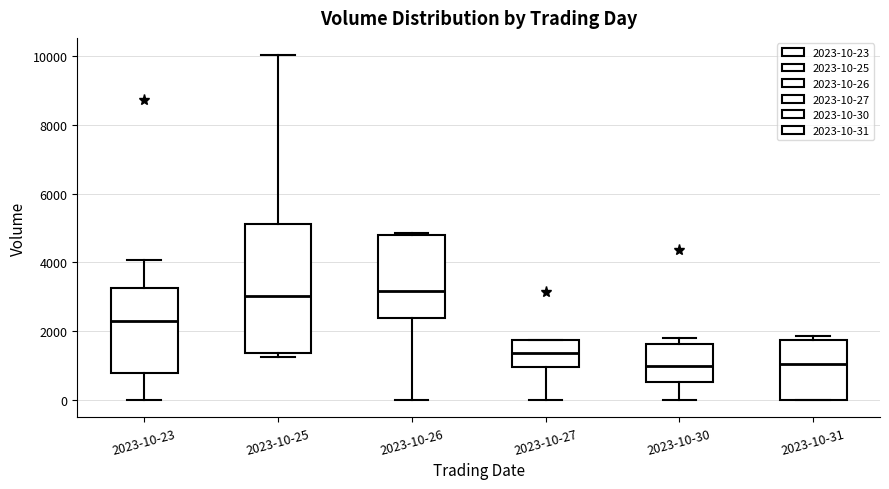

Where does the median line of the box for 2023-10-25 sit on the y-axis? The values are not printed on the chart, so give them approximately, as read against the axis.

3000